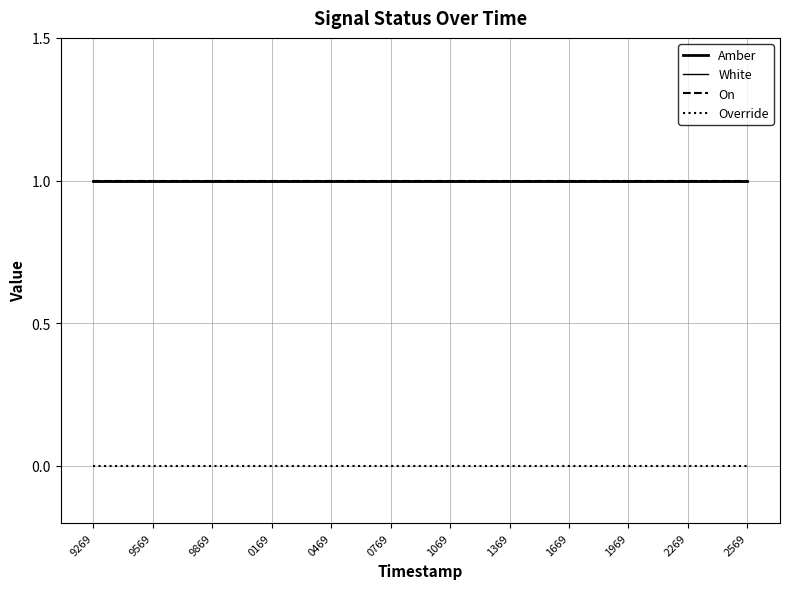

Does the chart display data point markers on the line(s)?

No